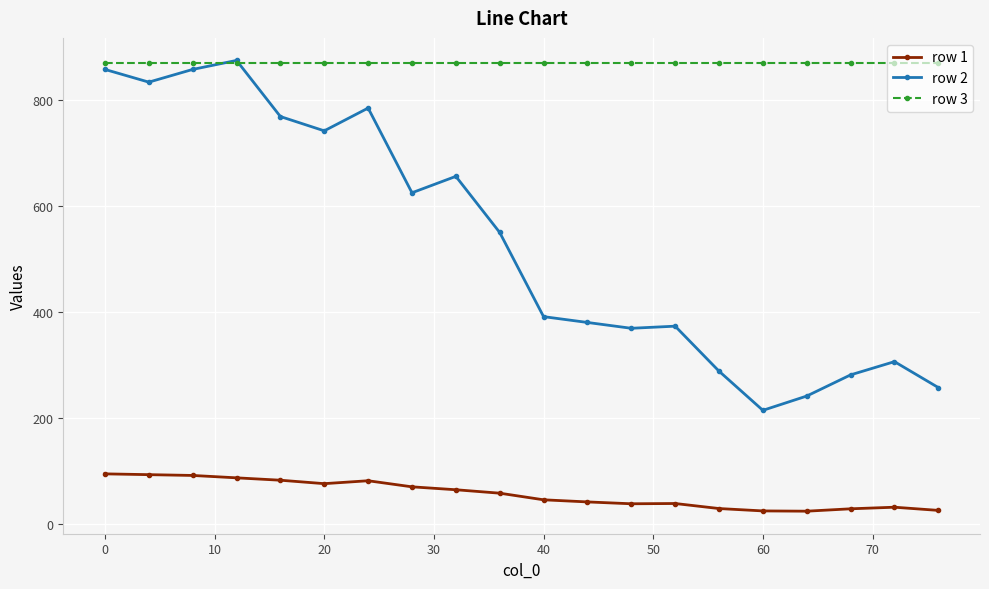

List the series in order of their overall mean, highest first.

row 3, row 2, row 1